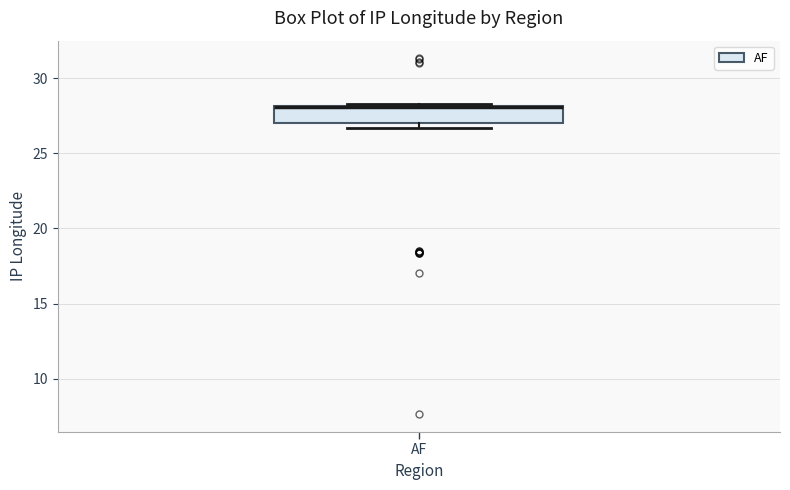

Read this box plot against the y-axis: the position of the median line, the range covered by the box, and the ends of both whiskers. The values are not printed on the chart, so give them approximately, as read against the axis.

median 28.0 (drawn on the box's upper edge), box 27.0 to 28.0, whiskers 26.5 to 28.5